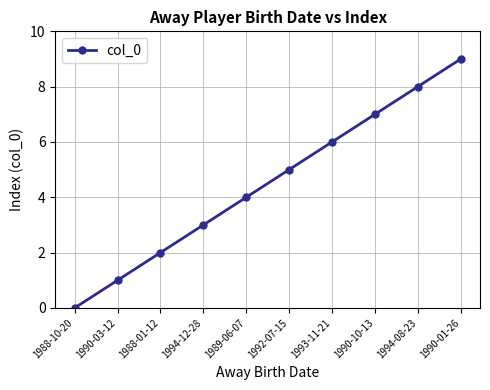

What is the change in value from 1994-12-28 to 1989-06-07?

+1